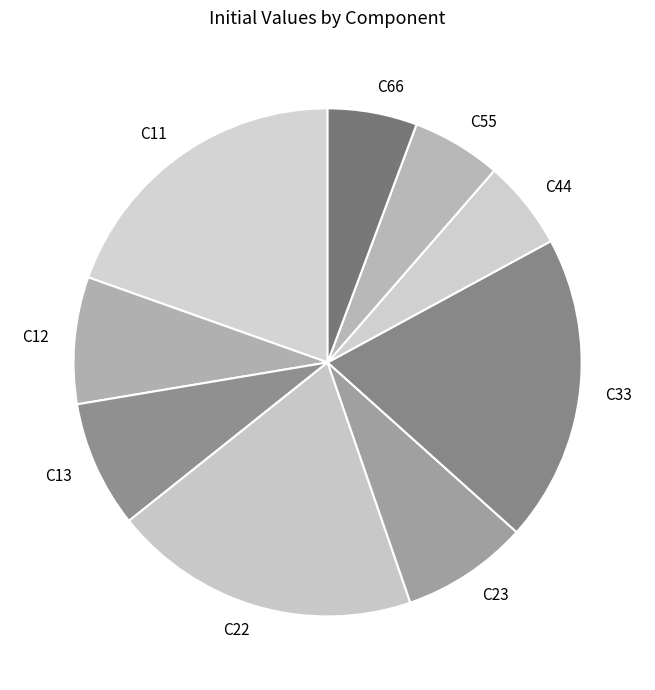

Is it true that C33 is 20% of the pie?

True